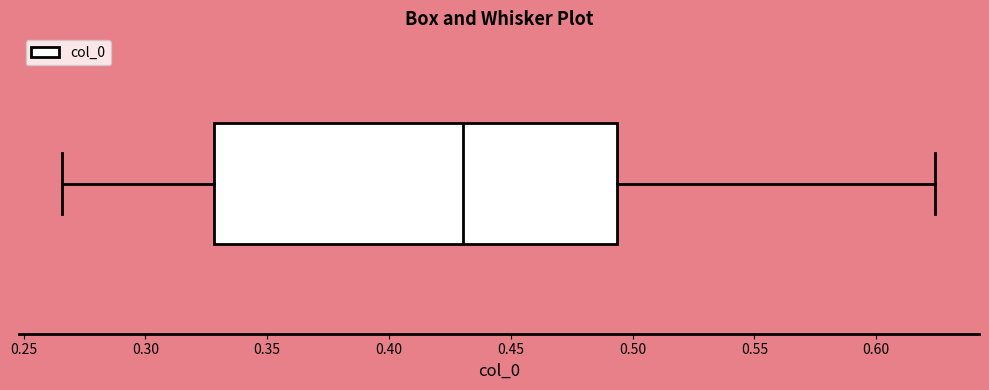

Transcribe this box plot: give where the median line is, the range the box spans, and where the two whiskers end, as read against the x-axis. The values are not printed on the chart, so give them approximately, as read against the axis.

median 0.430, box 0.330 to 0.495, whiskers 0.265 to 0.625